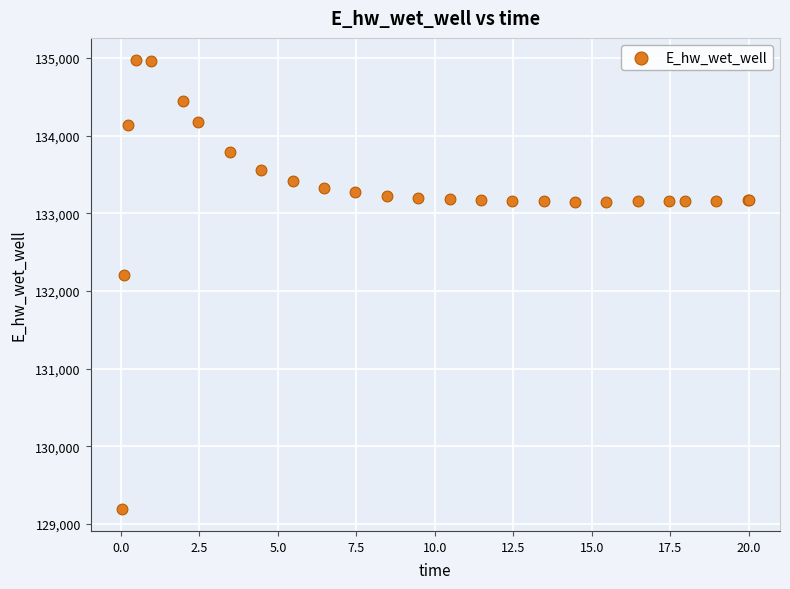

What Y value in the scatter plot is closest to 132084?

132210.5